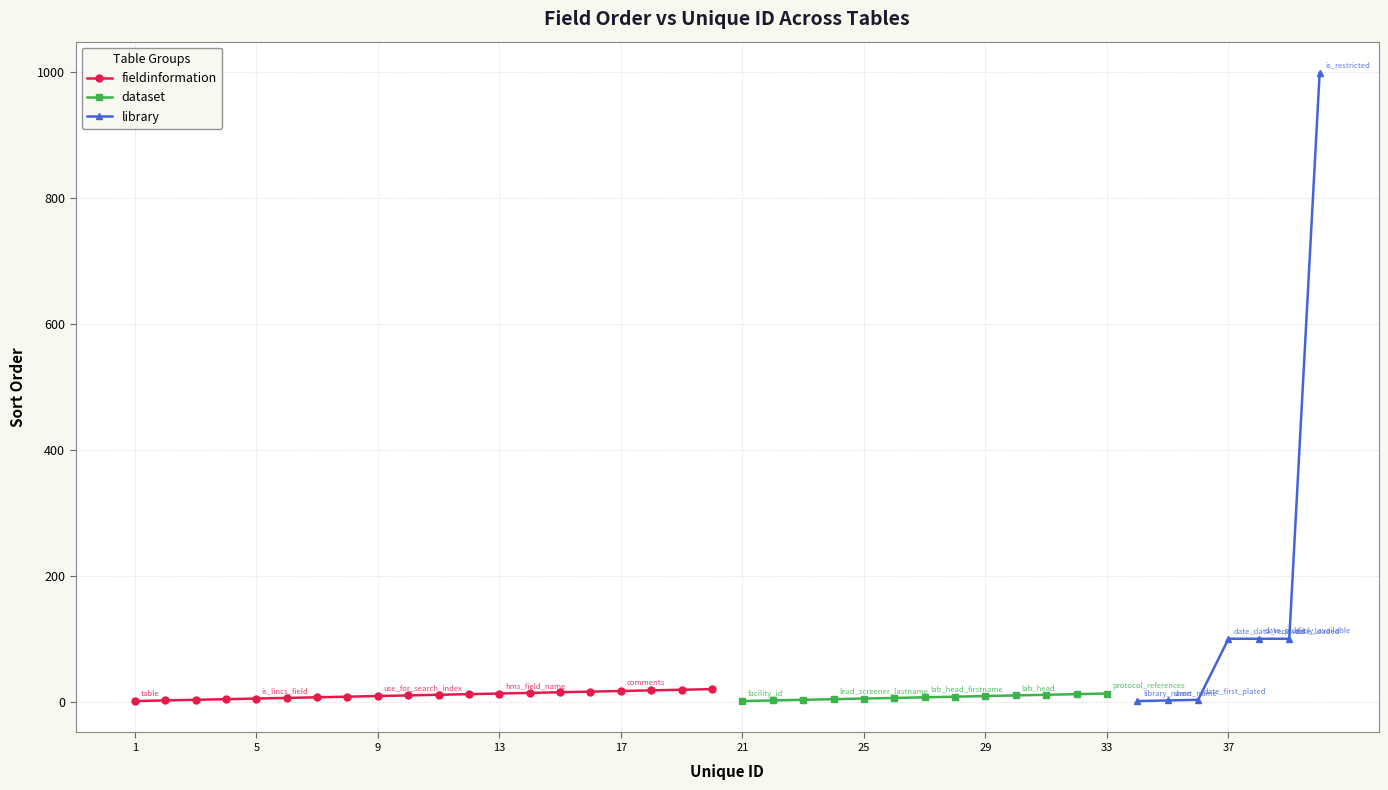

True or false: Unique ID has more than 0 interior local peaks.

False